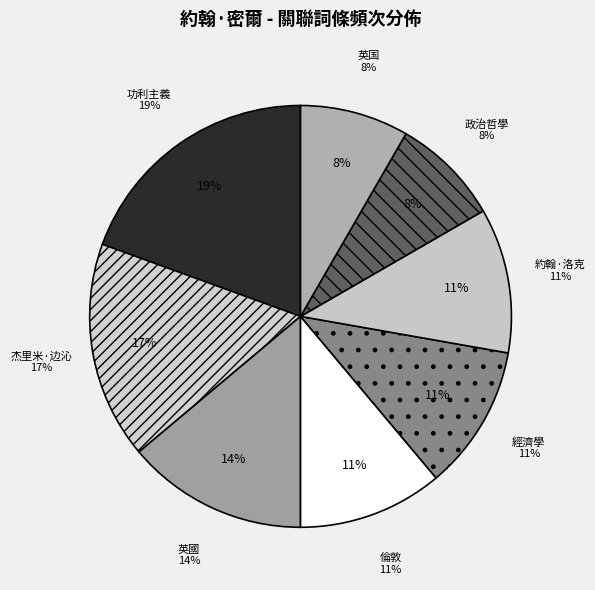

Rank the categories by value from lowest to highest.

政治哲學, 英国, 倫敦, 經濟學, 約翰·洛克, 英國, 杰里米·边沁, 功利主義